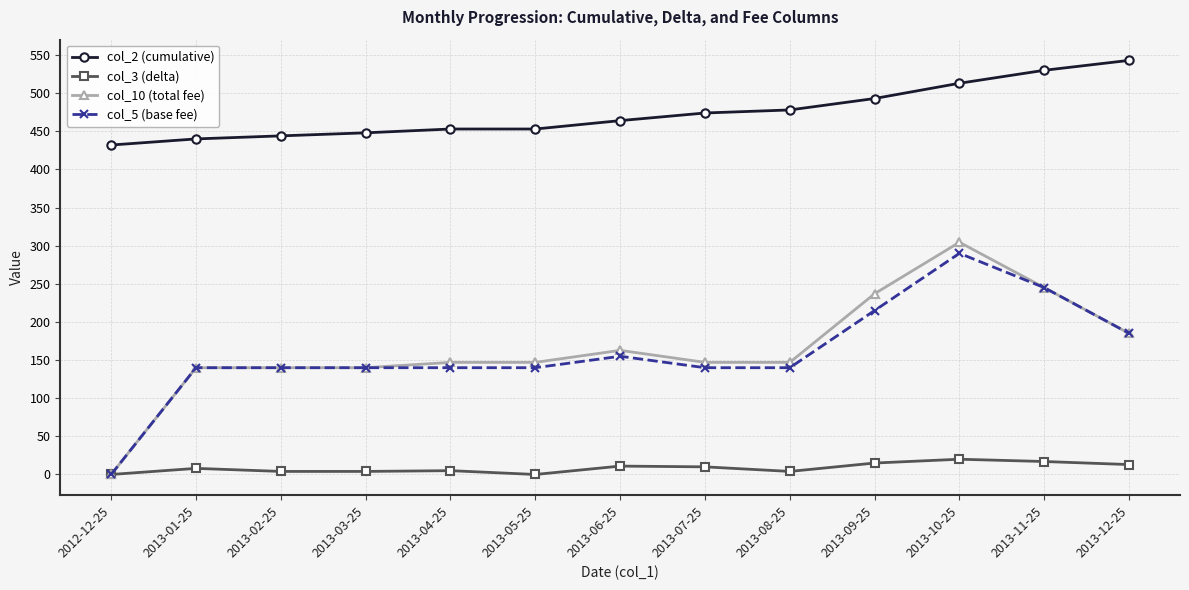

Is this an area chart (filled region under the line)?

No